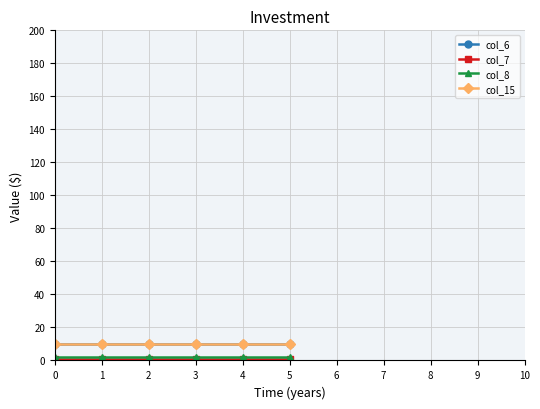

Does the chart have visible grid lines?

Yes